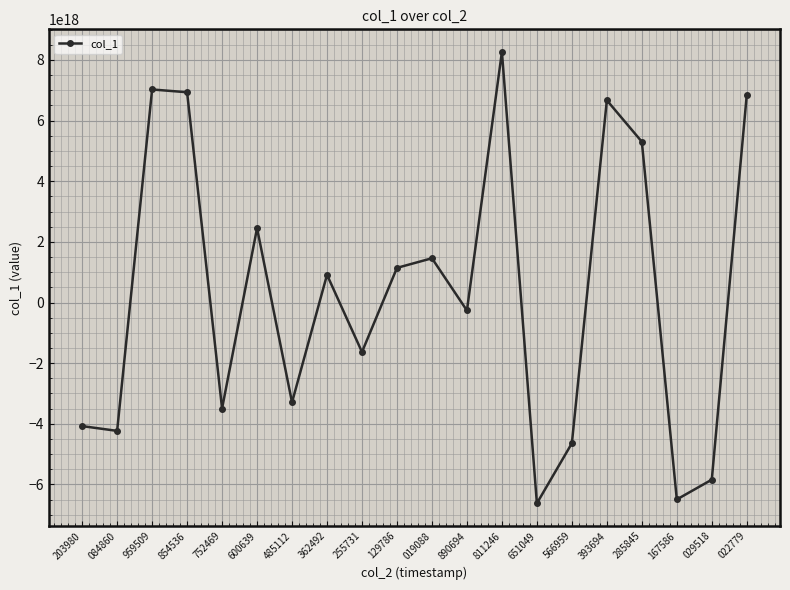

Is it true that the value at 285845 is 2011555013701968640?

False